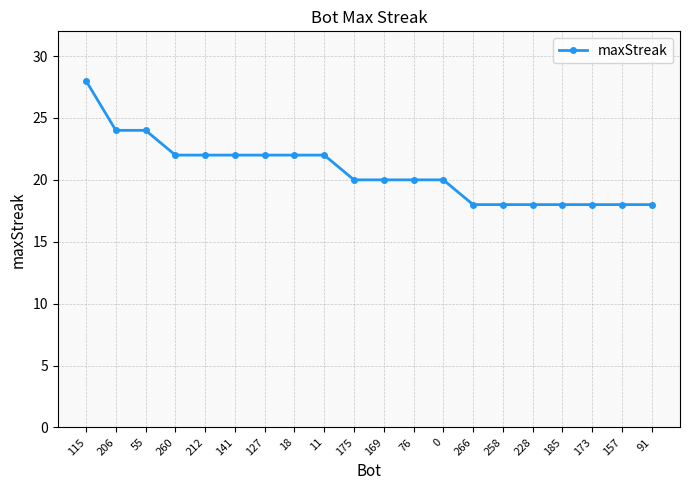

What is the value of the 13th point from the left?

20